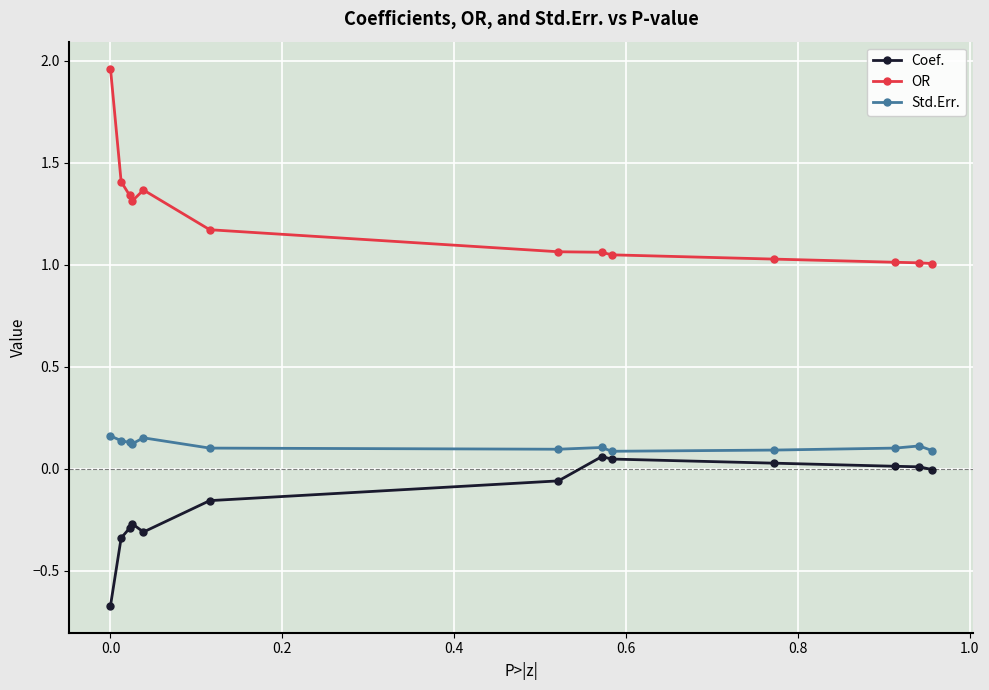

What are all the series names shown in the legend?

Coef., OR, Std.Err.